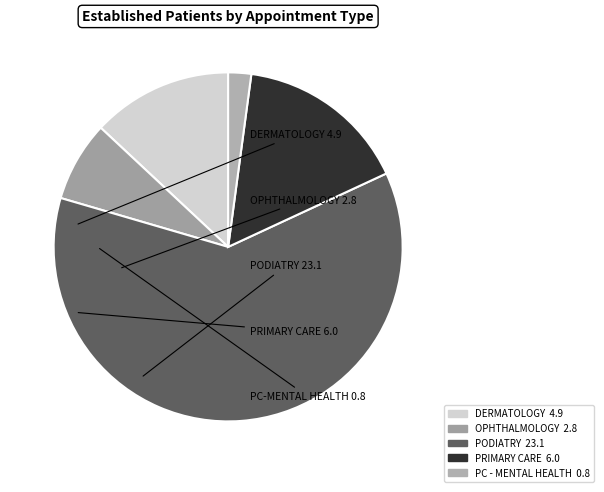

Which category has the smallest portion of the pie?

PRIMARY CARE - MENTAL HEALTH INTEGRATED